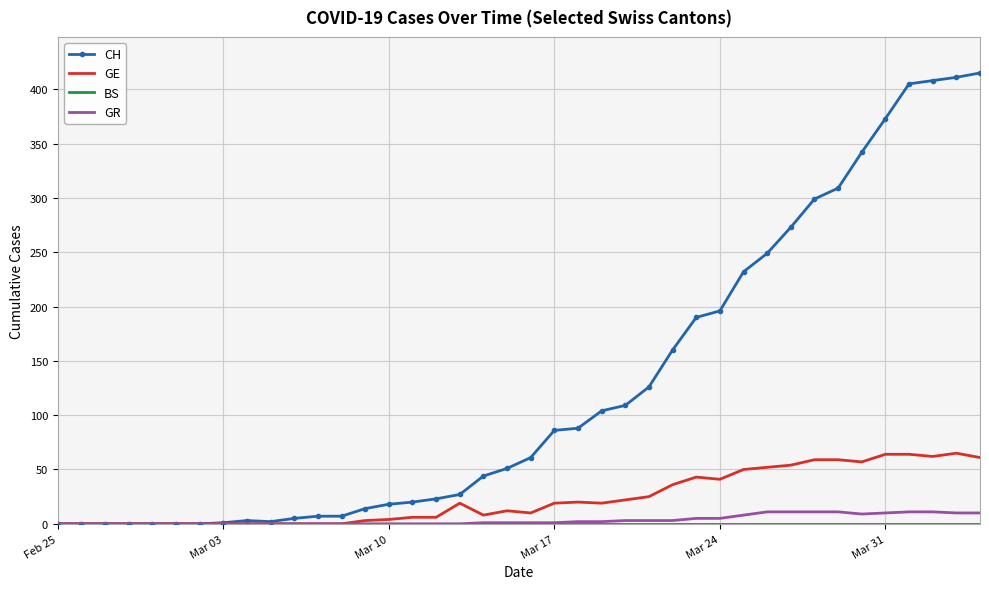

Which series has the largest total across all categories?

CH